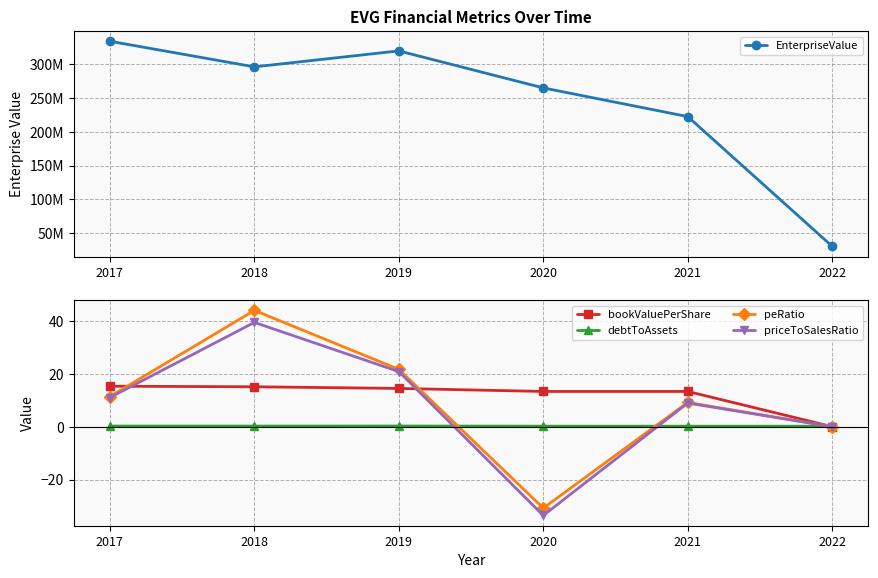

At which category does debtToAssets reach its first local valley?

2018